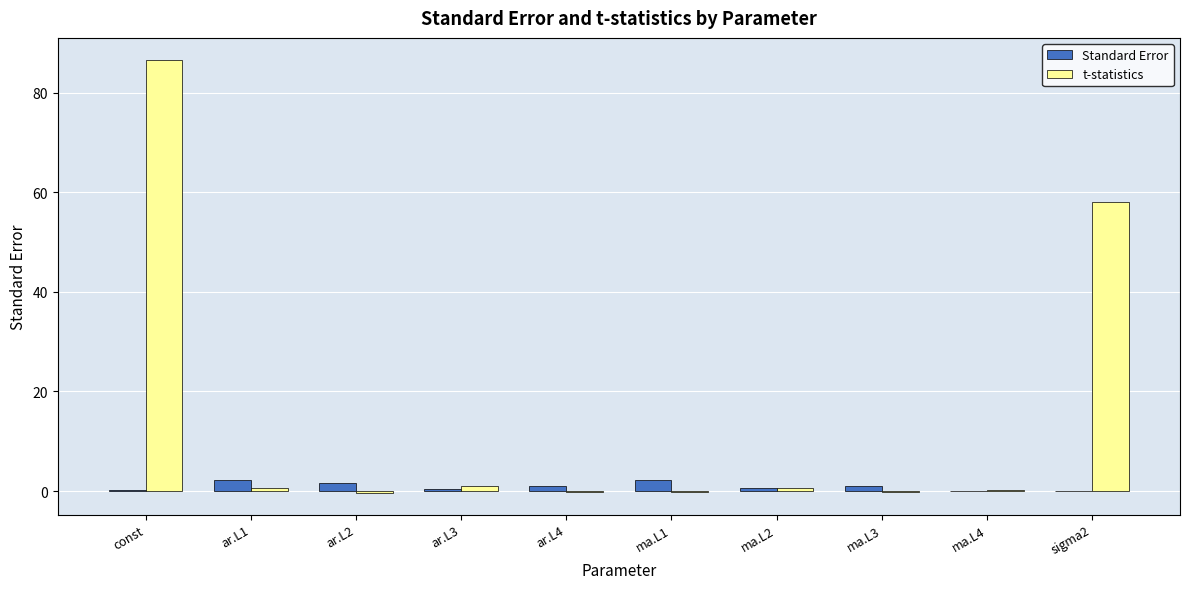

Which series has the largest total across all categories?

t-statistics